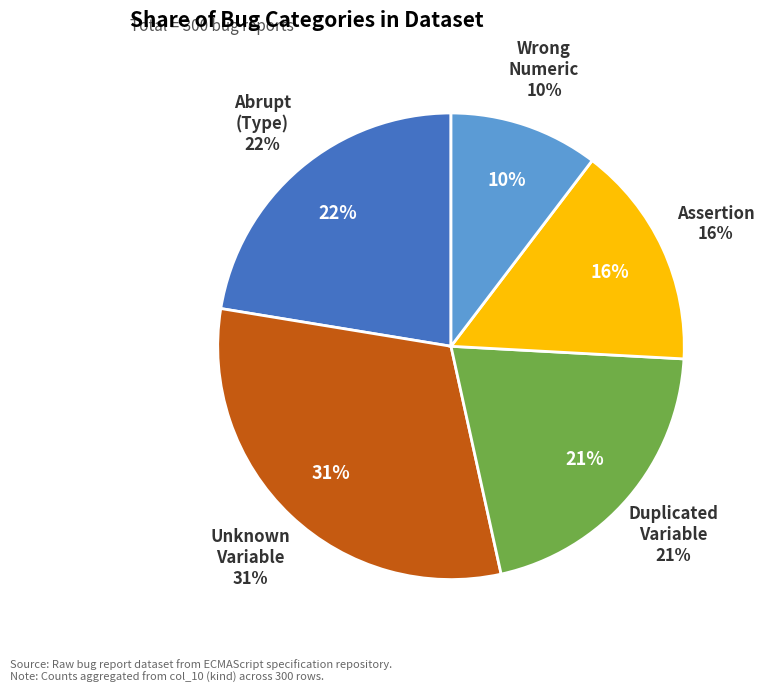

The DuplicatedVar slice represents 21% of the pie. True or false?

True